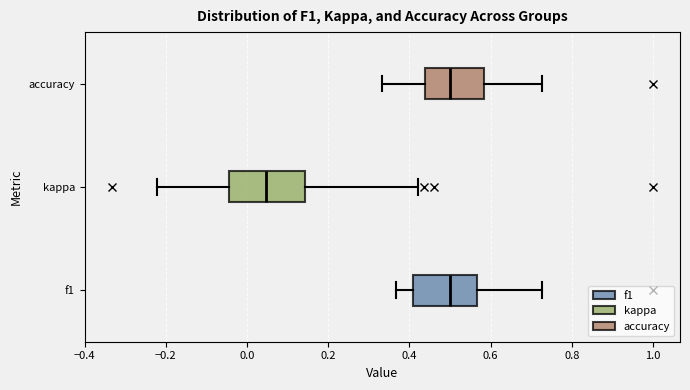

Which box's median line is the furthest to the left?

kappa